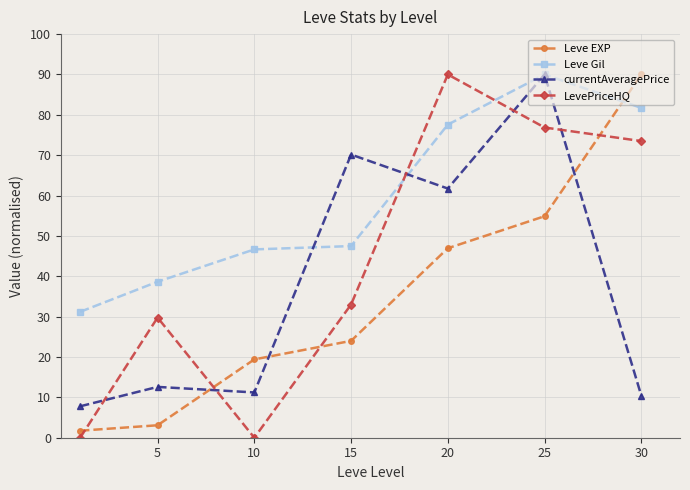

How many interior local valleys does the LevePriceHQ series have?

1